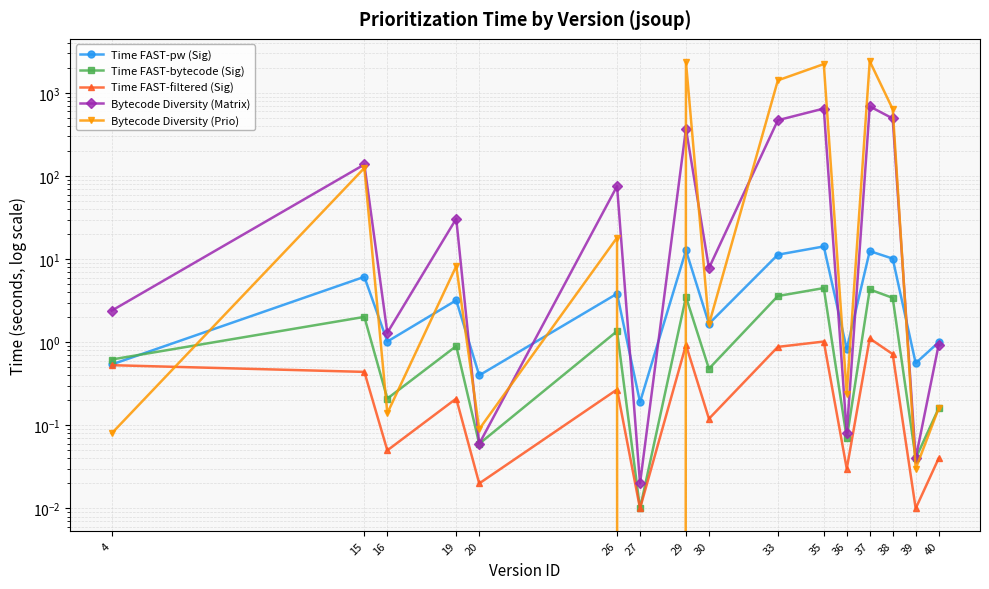

List the labels in order of Time FAST-pw (Sig) value, smallest first.

27, 20, 4, 39, 36, 40, 16, 30, 19, 26, 15, 38, 33, 37, 29, 35